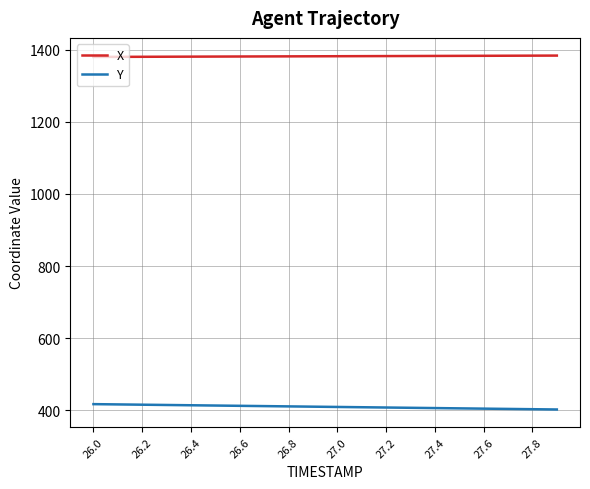

Rank the series by their average value, from lowest to highest.

Y, X